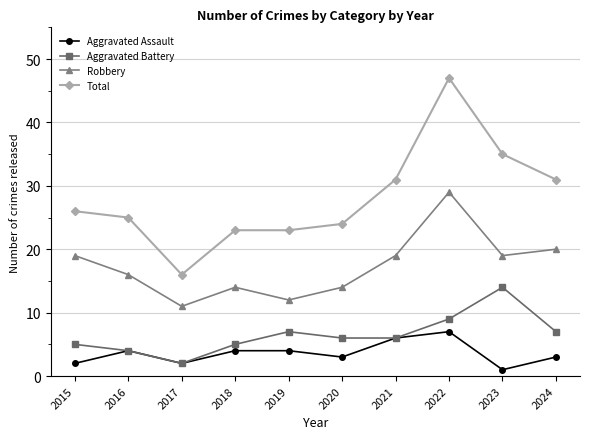

What is the smallest value displayed?

1